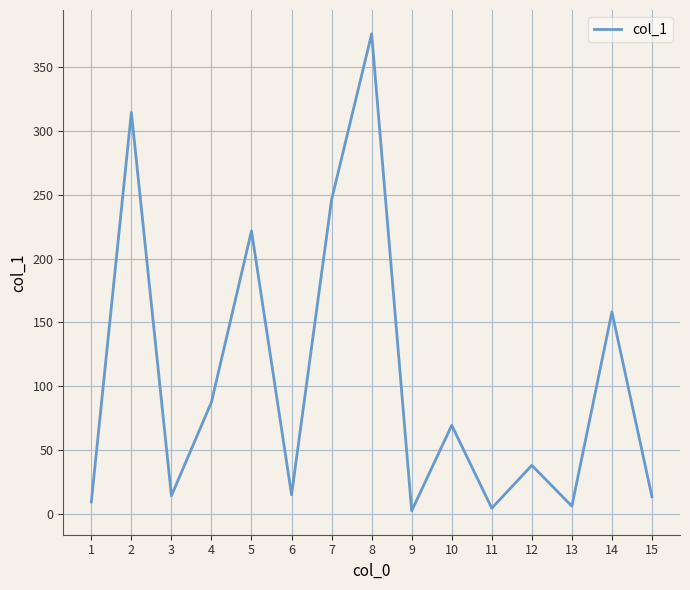

What is the smallest value displayed?

2.2